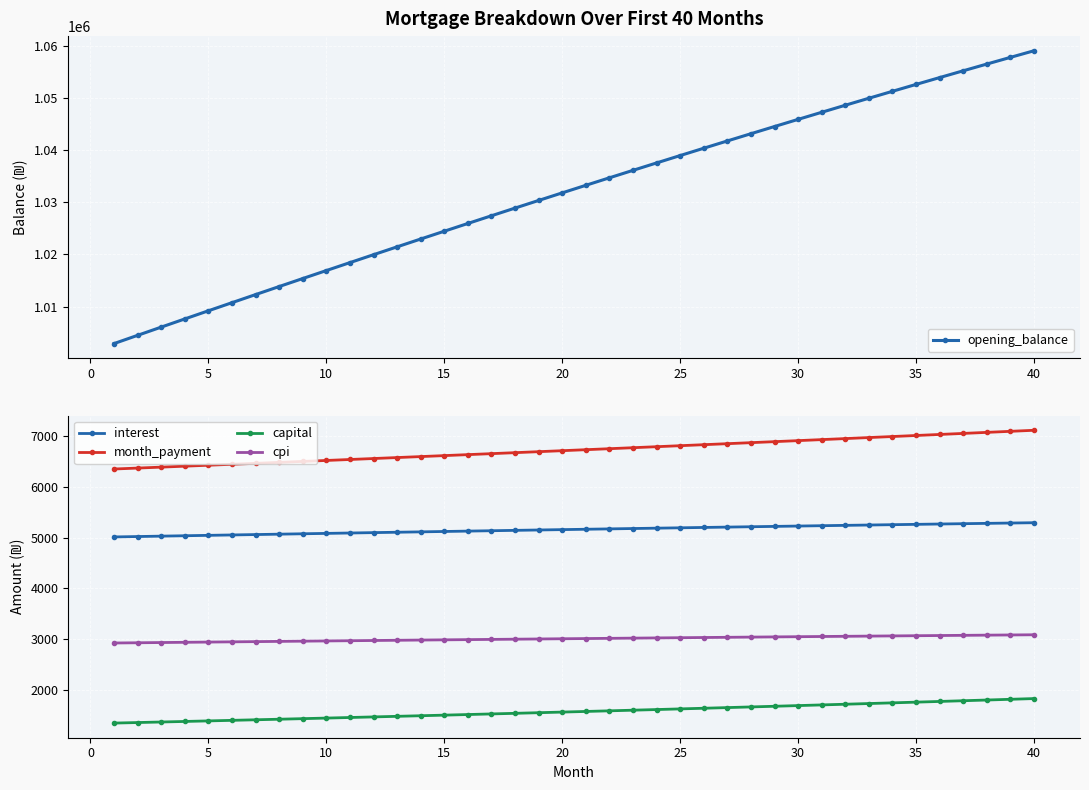

The value of cpi at 5 is 2939.5. True or false?

True